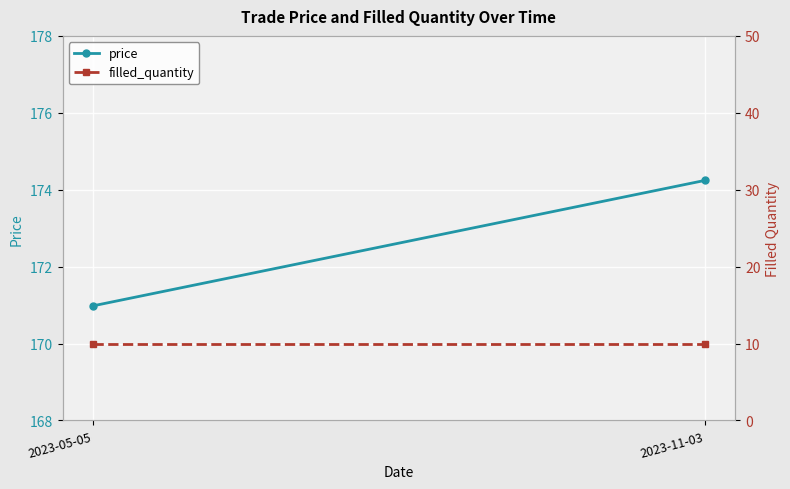

Which category has the lowest value in the price series?

2023-05-05